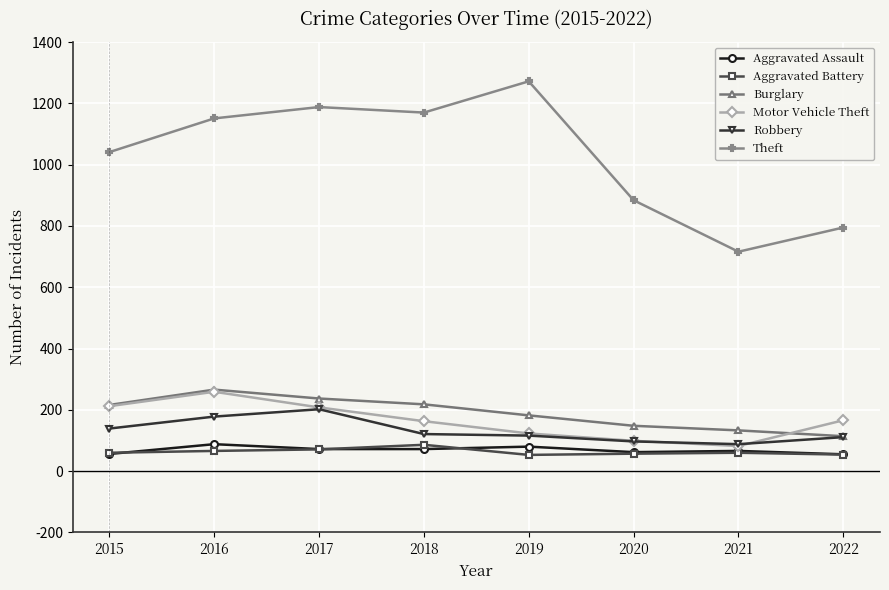

What is the sum of all Theft values?

8217